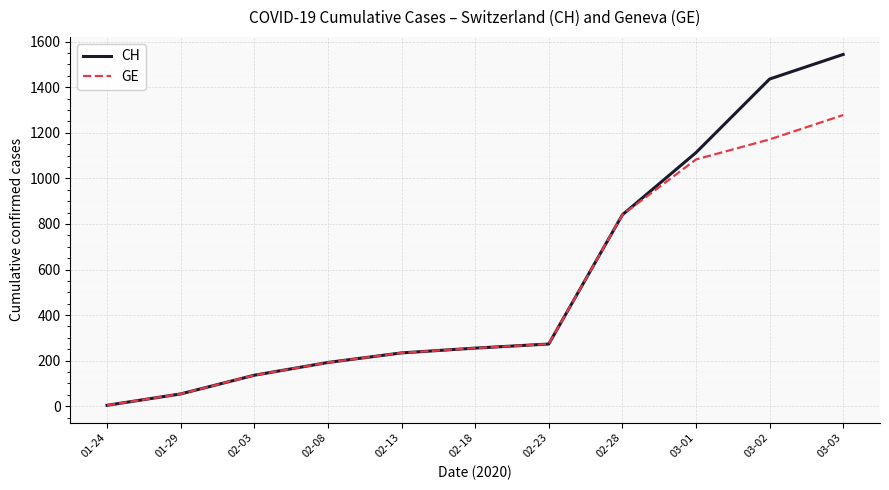

What is the sum of the GE values at 01-24 and 02-23?

277